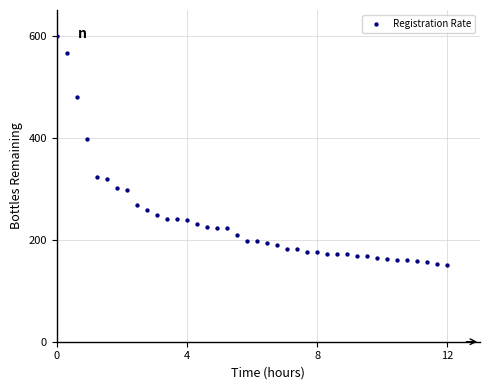

What is the range of X values (max minus min)?

12.0